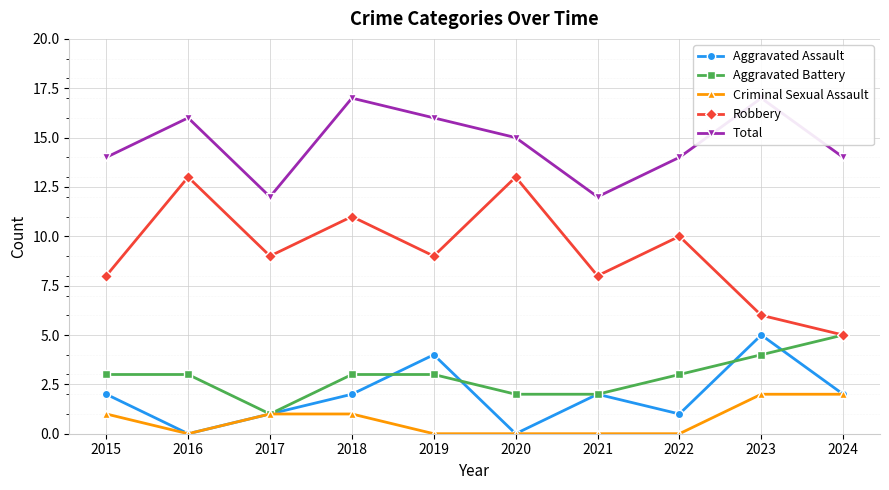

What is the difference between the highest and lowest values at 2021?

12